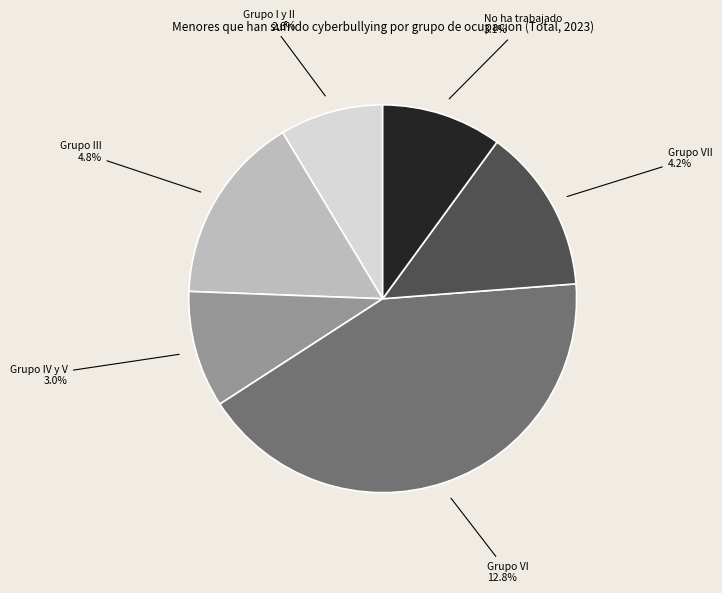

Count the number of slices in the pie.

6